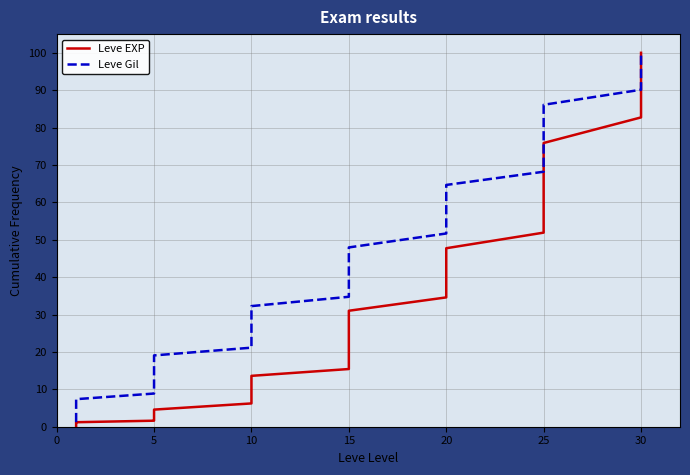

True or false: Leve Gil and Leve EXP cross at least once.

False